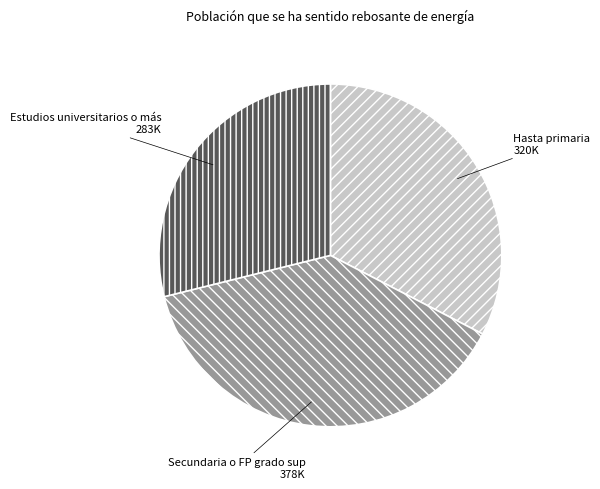

Is there a majority slice in this chart?

No